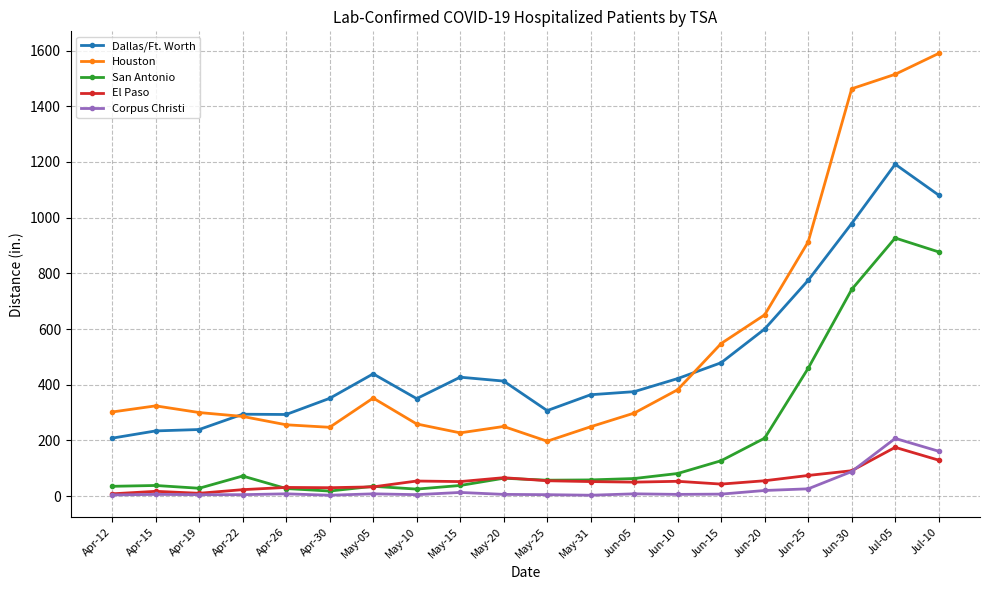

Which series changed the most between Apr-15 and Jul-05?

Houston